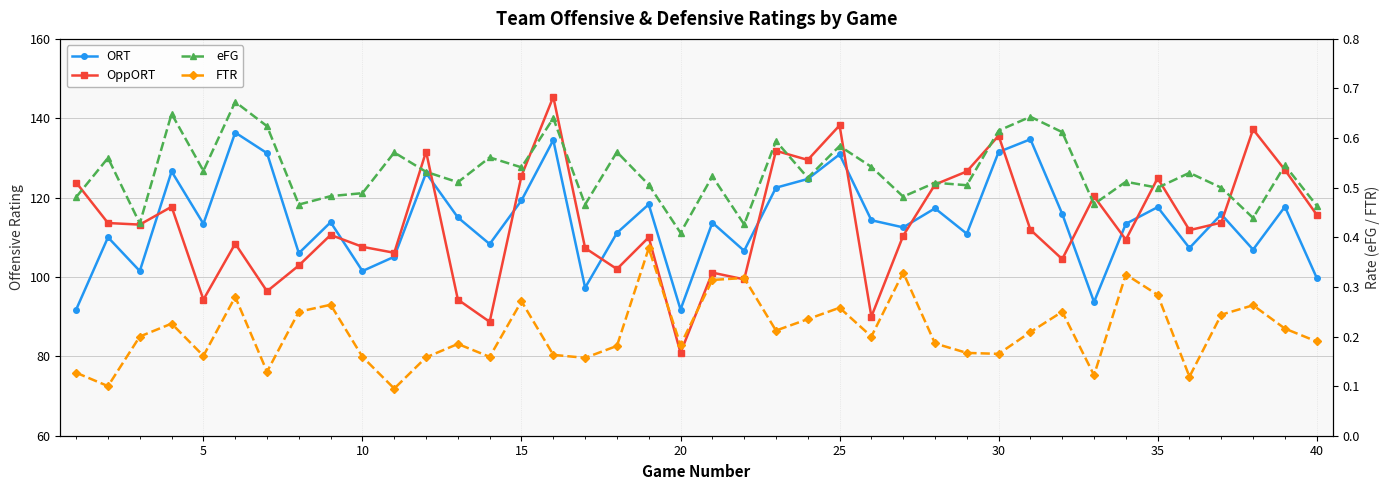

How many data points in ORT are above 113?

23